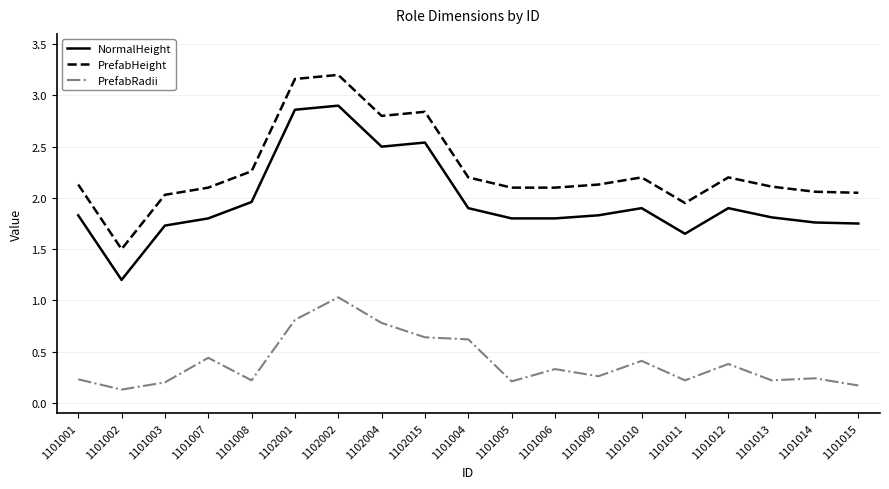

Which label corresponds to the largest value in the chart?

1102002